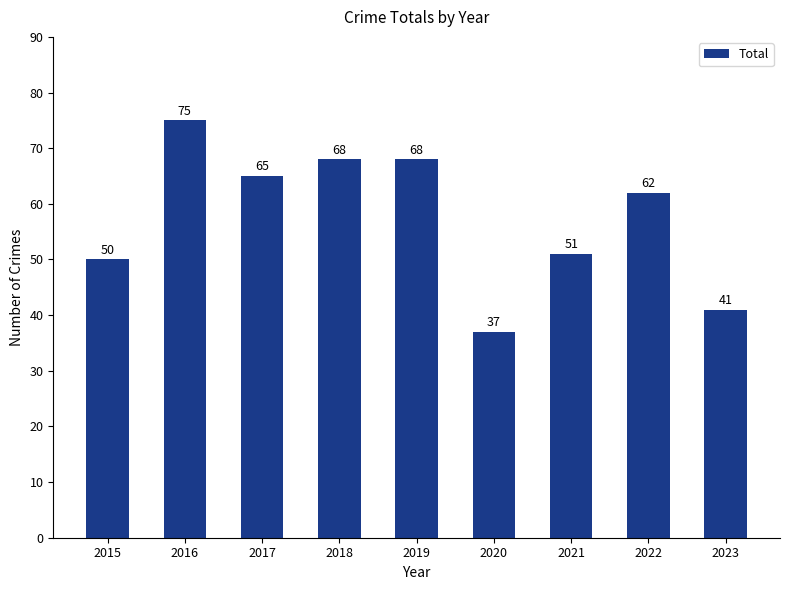

What is the difference between the maximum and minimum values?

38